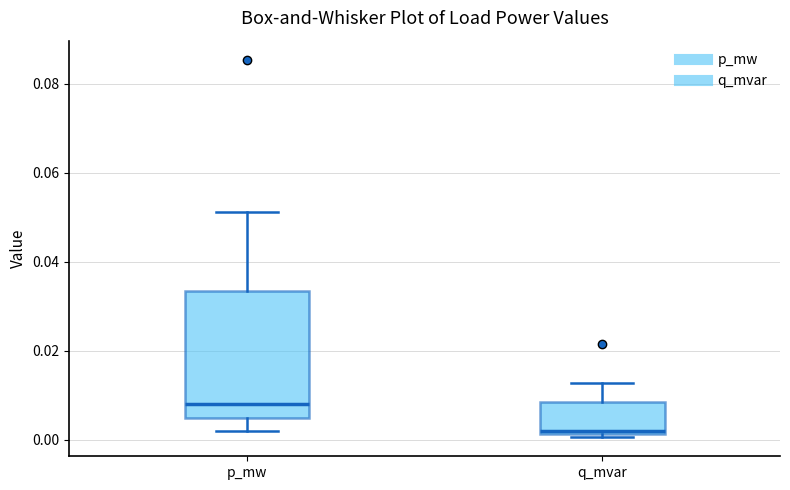

Reading left to right, read every box against the y-axis: the position of its median line, the range the box covers, and the ends of its whiskers. The values are not printed on the chart, so give them approximately, as read against the axis.

p_mw: median 0.008, box 0.004 to 0.034, whiskers 0.002 to 0.052
q_mvar: median 0.002 (just above the box's lower edge), box 0.002 to 0.008, whiskers 0.000 to 0.012